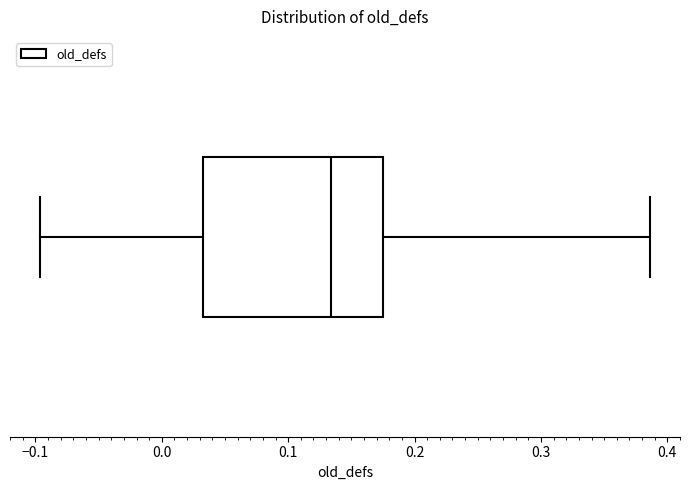

Where does the left whisker of the box end on the x-axis? The values are not printed on the chart, so give them approximately, as read against the axis.

-0.10